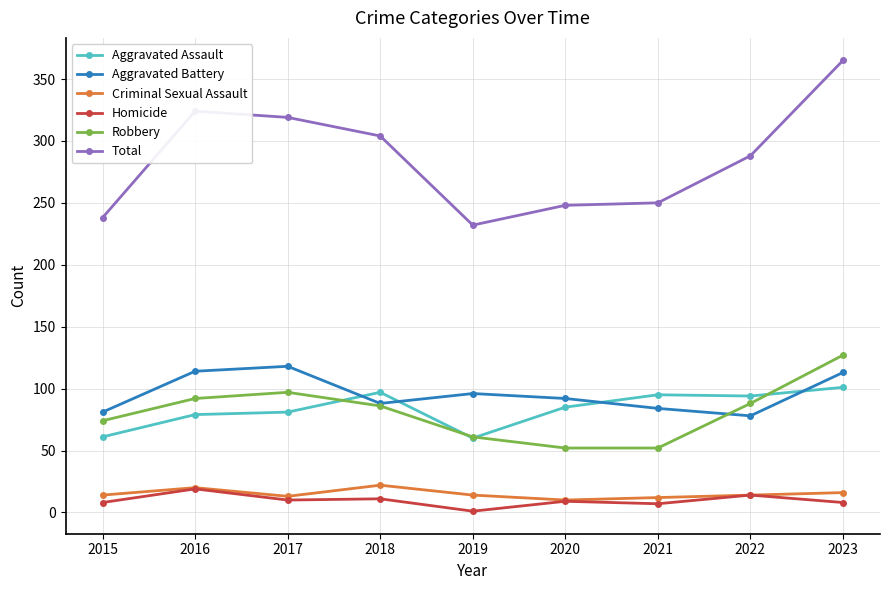

At which label does Total first exceed 288?

2016